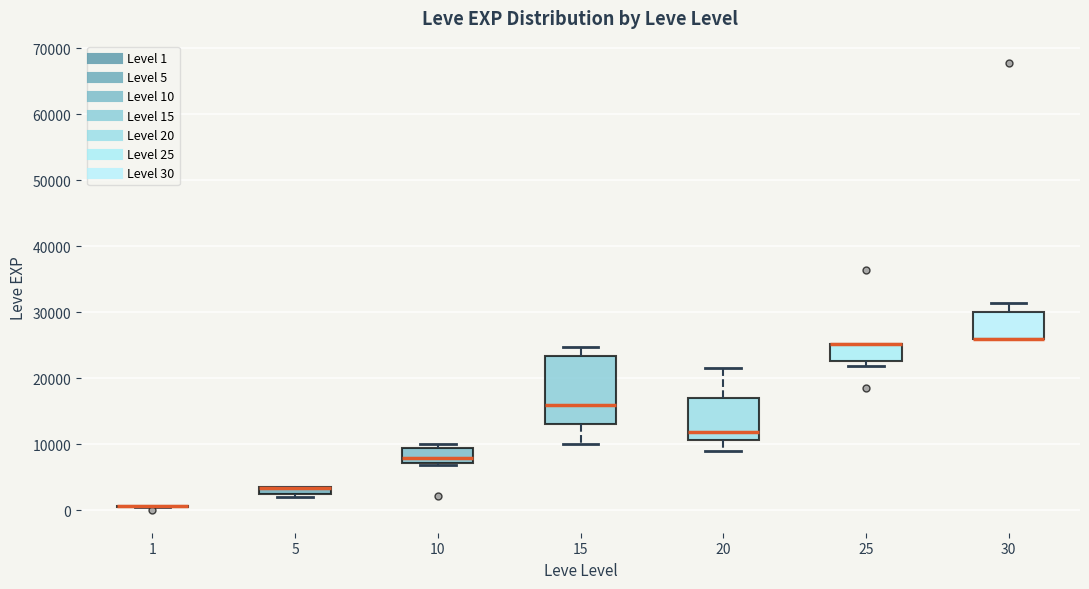

Comparing the boxes themselves (not the whiskers), which one is the tallest?

15